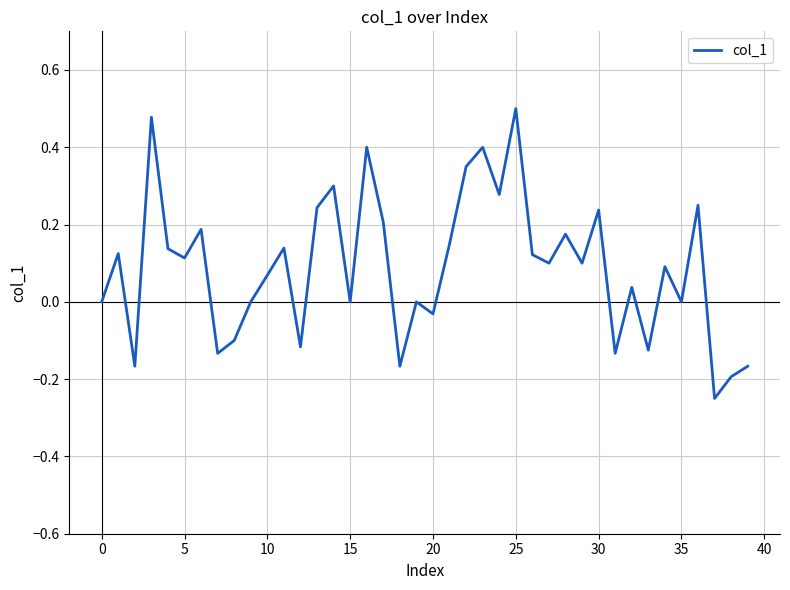

At which label is the value closest to 0?

−5